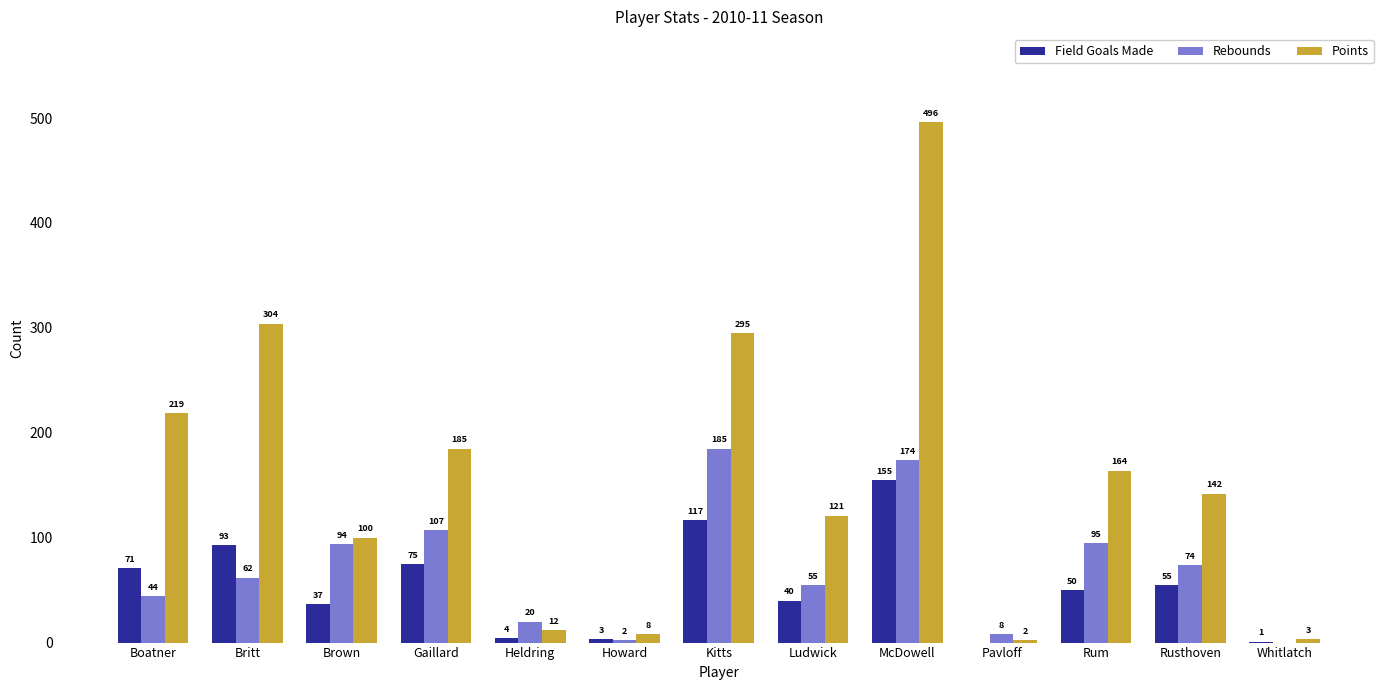

How many groups of bars are there?

13